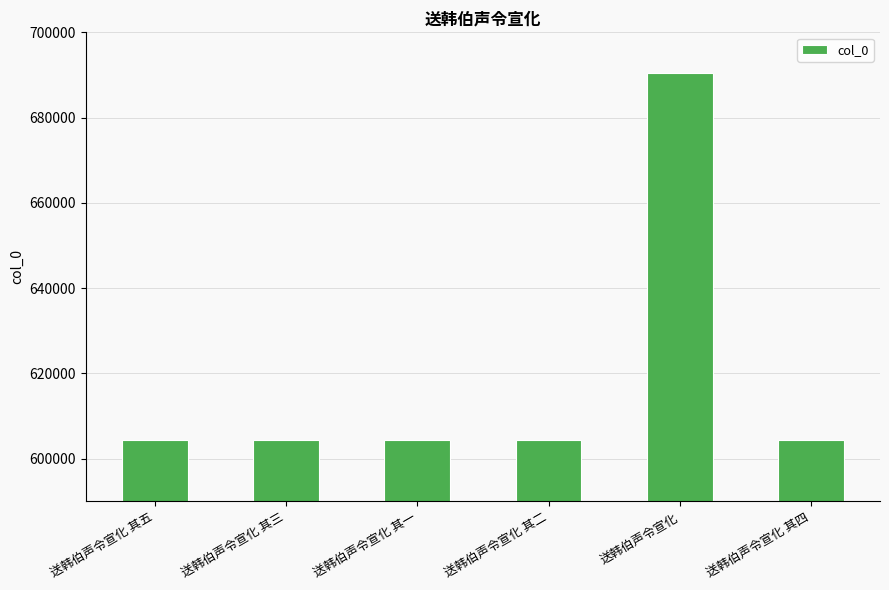

True or false: the data shows 145842 at 送韩伯声令宣化 其四.

False